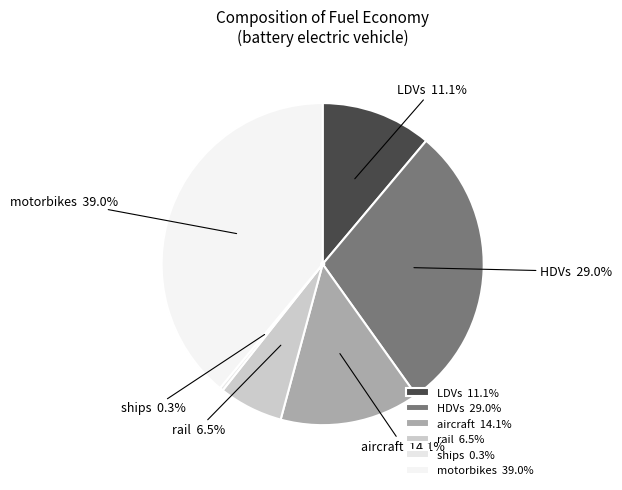

True or false: rail accounts for 1% of the total.

False